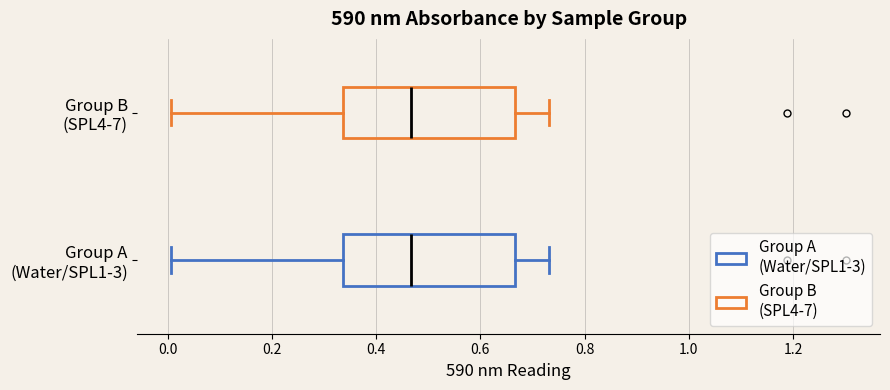

Where is the right edge of the box for Group A (Water/SPL1-3) on the x-axis? The values are not printed on the chart, so give them approximately, as read against the axis.

0.66